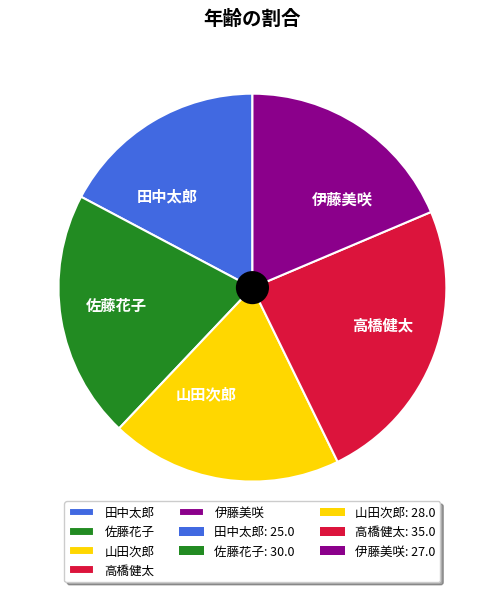

Which has a higher value, 高橋健太 or 山田次郎?

高橋健太